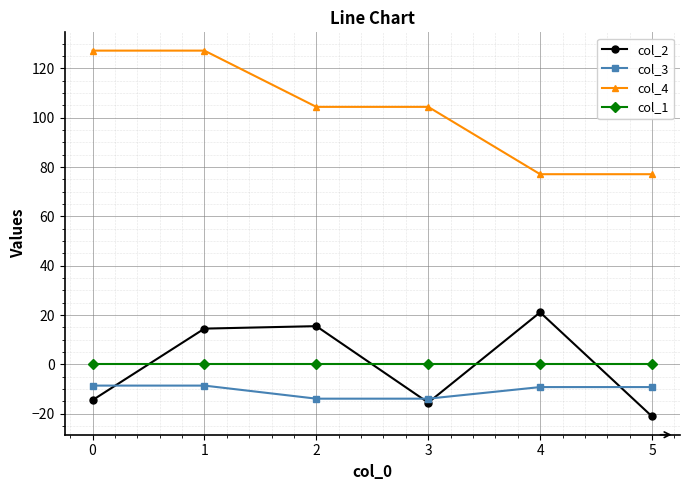

What value does the col_4 series have at 1?

127.2